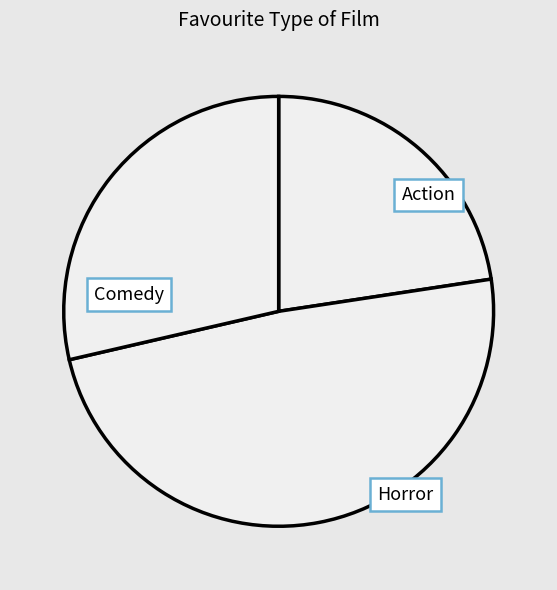

Rank the categories by value from lowest to highest.

Action, Comedy, Horror